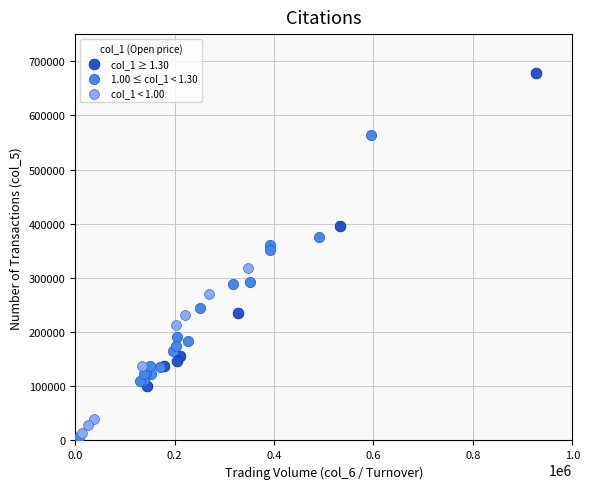

Which series has the widest spread of Y values?

col_1 ≥ 1.30